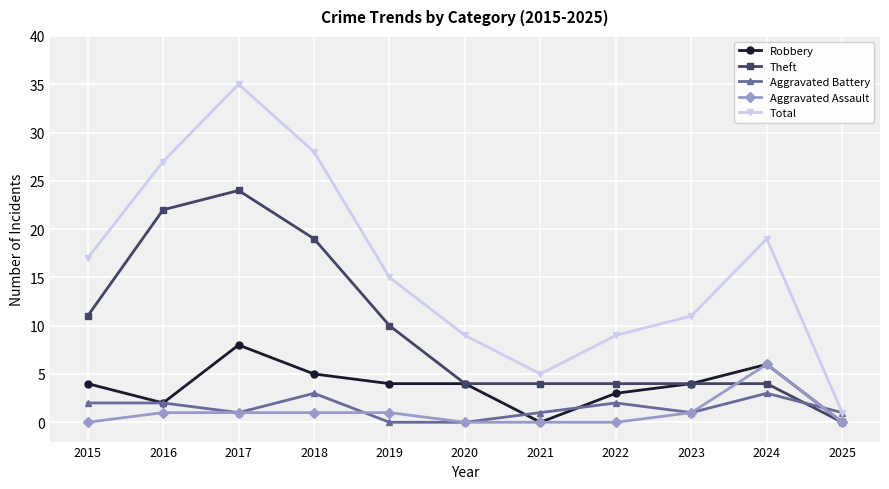

What is the difference between the second highest and second lowest values in the Aggravated Assault series?

1